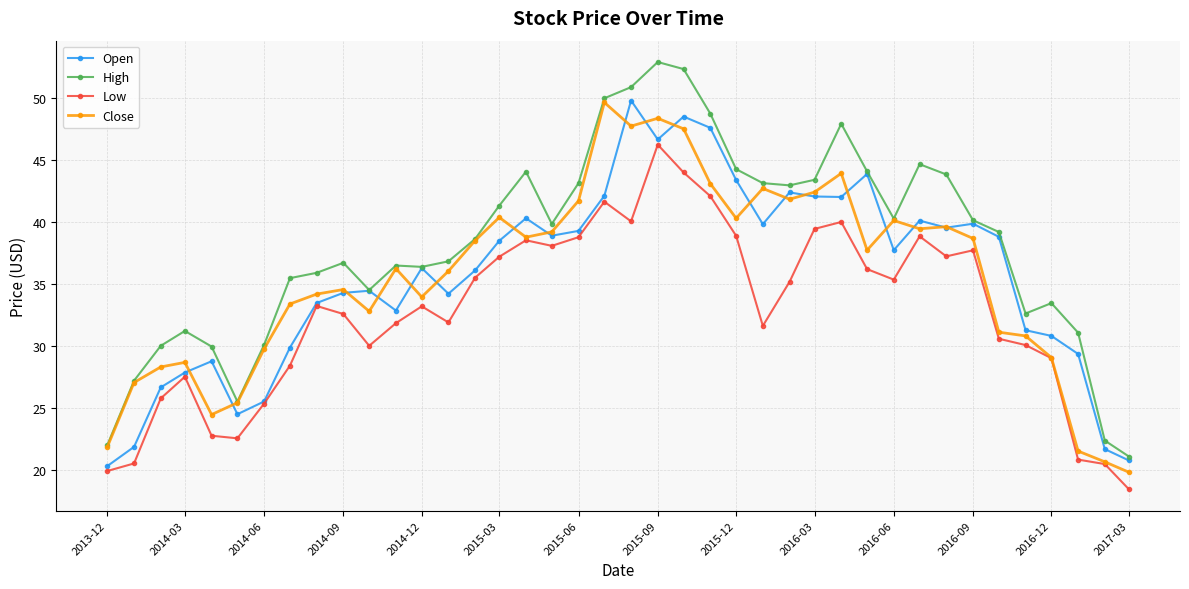

Which series has the largest total across all categories?

High